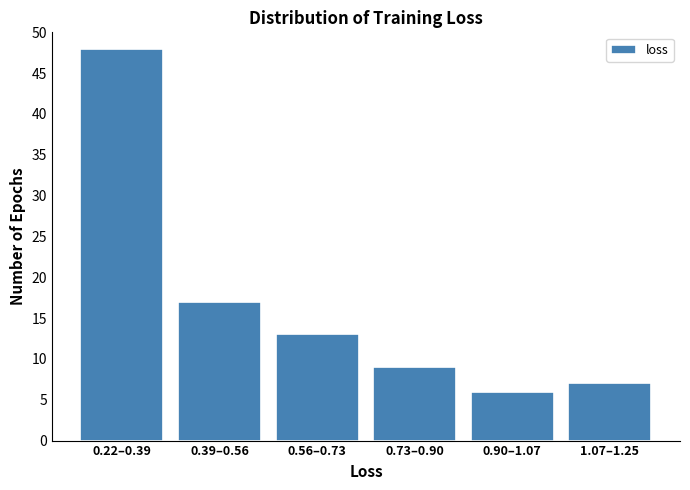

Reading left to right, list all the values displayed in this chart.

48	17	13	9	6	7